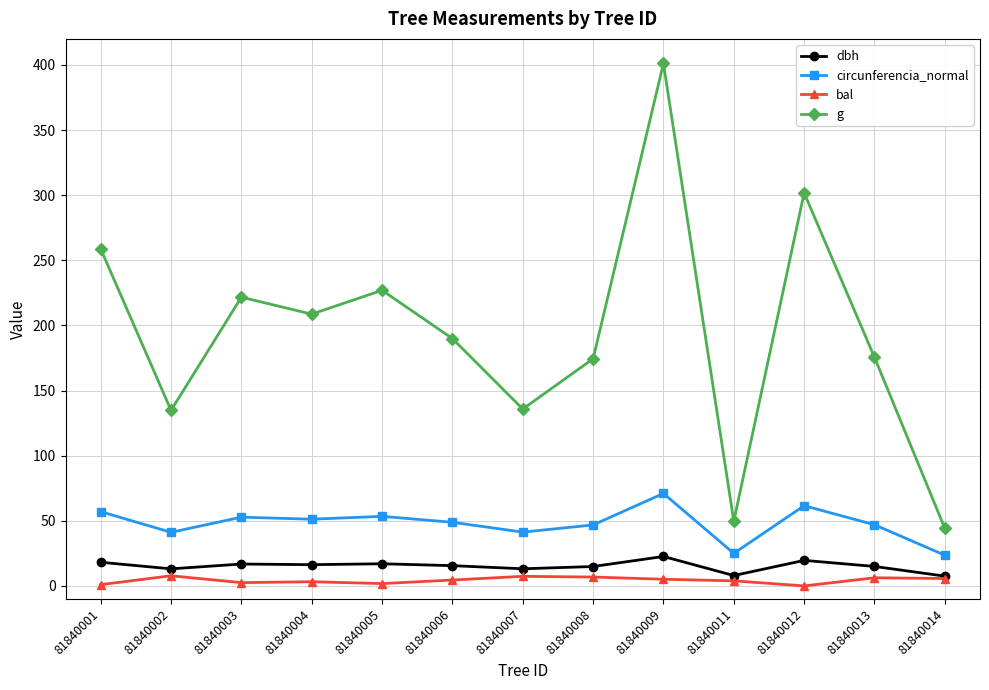

True or false: circunferencia_normal and g cross at least once.

False